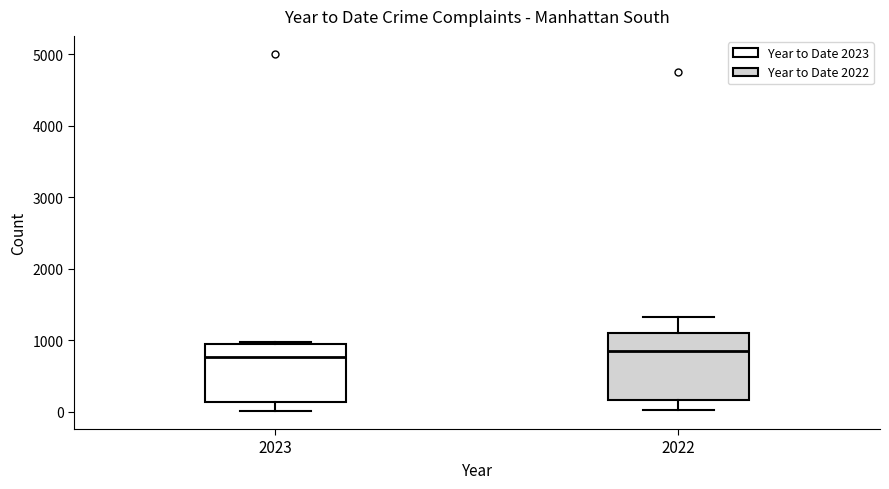

Where does the upper whisker of the box at x = 2022 end on the y-axis? The values are not printed on the chart, so give them approximately, as read against the axis.

1300